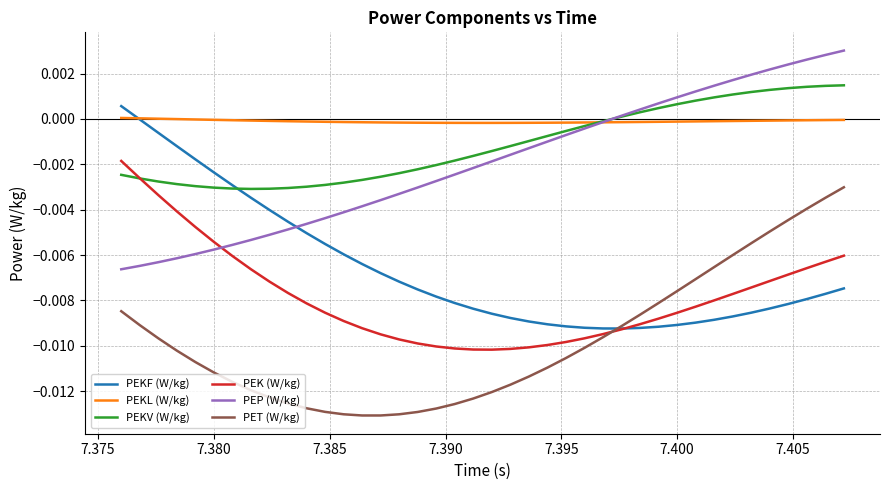

Which series has the largest total across all categories?

PEKL (W/kg)